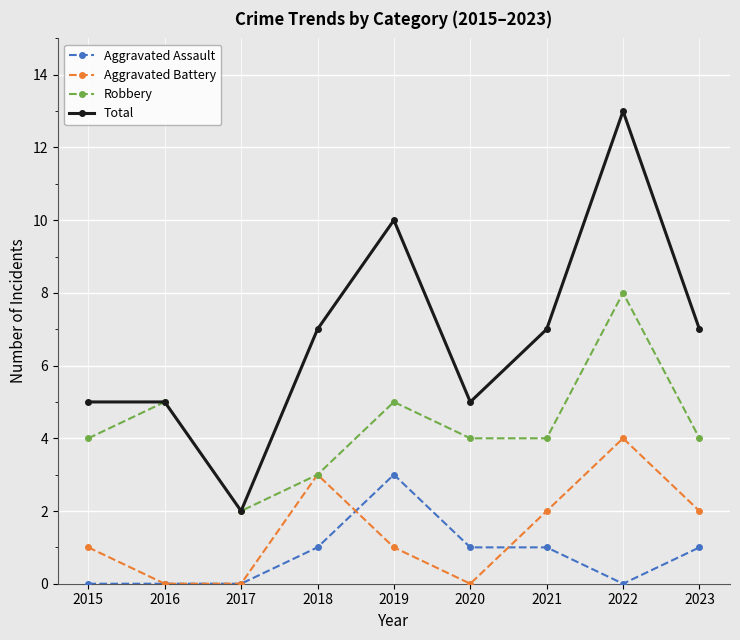

Which series changed the most between 2017 and 2019?

Total